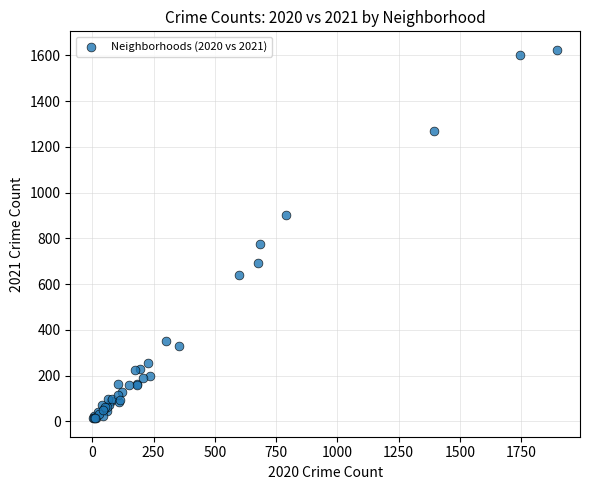

What Y value in the scatter plot is closest to 819?

776